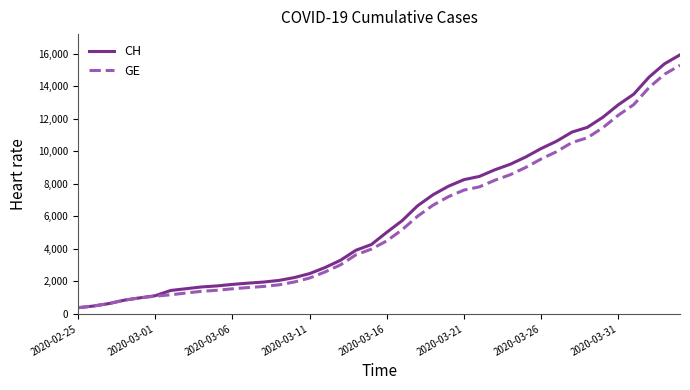

What is the average value of the CH series?

6053